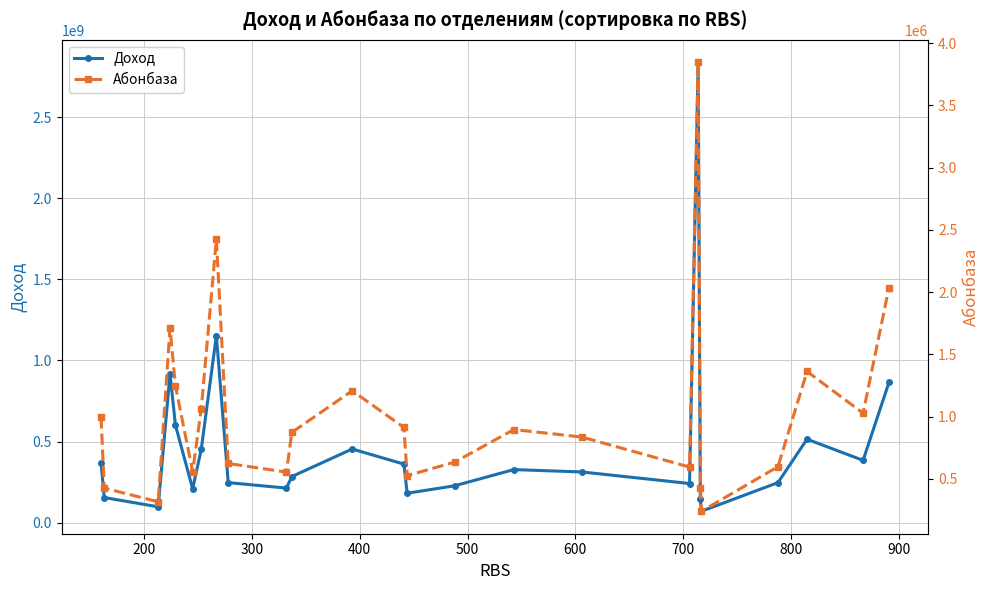

Count the number of data series in this chart.

2